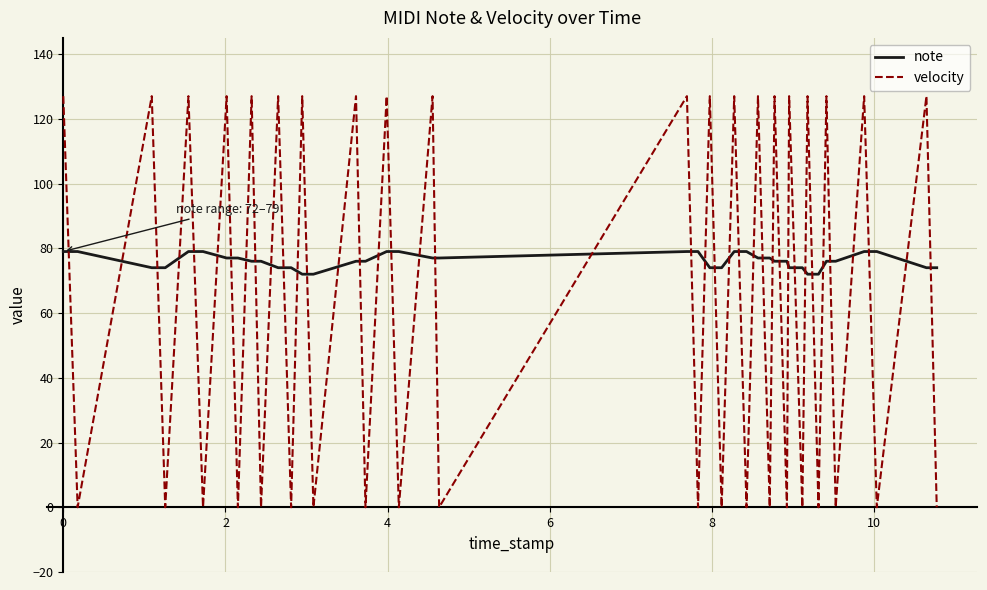

Which series has the largest range (max minus min)?

velocity